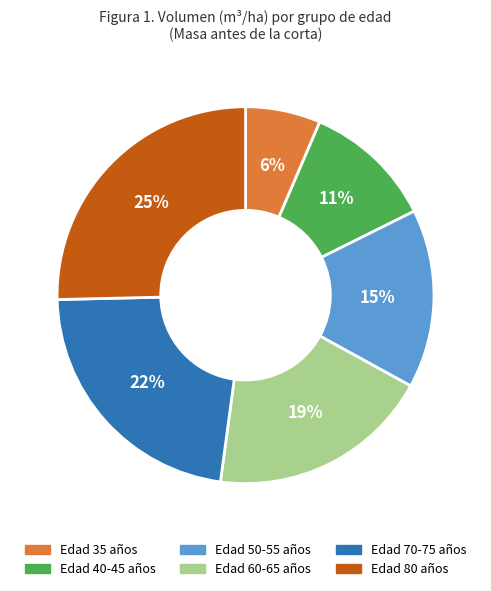

To the nearest percent, what is the average slice percentage?

17%